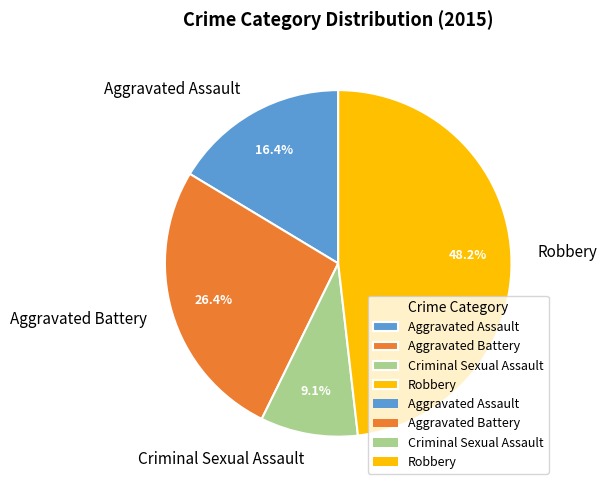

Is the sum of Criminal Sexual Assault and Aggravated Assault greater than half?

No